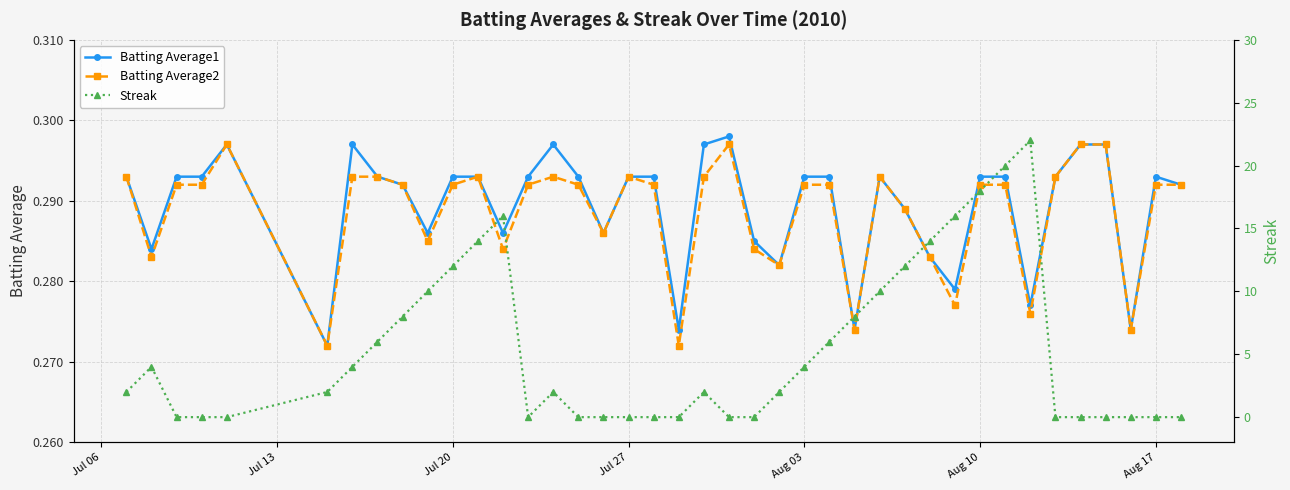

What is the difference between the second highest and minimum values in the Streak series?

20.0